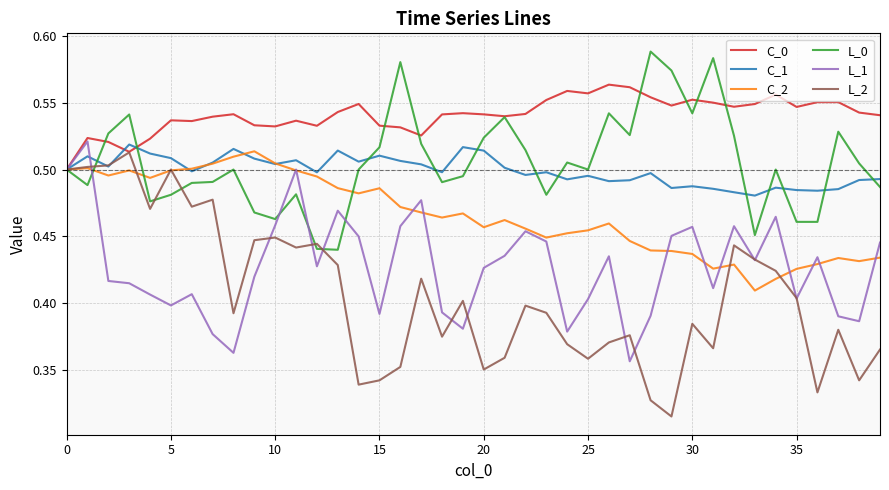

Which series has the largest total across all categories?

C_0